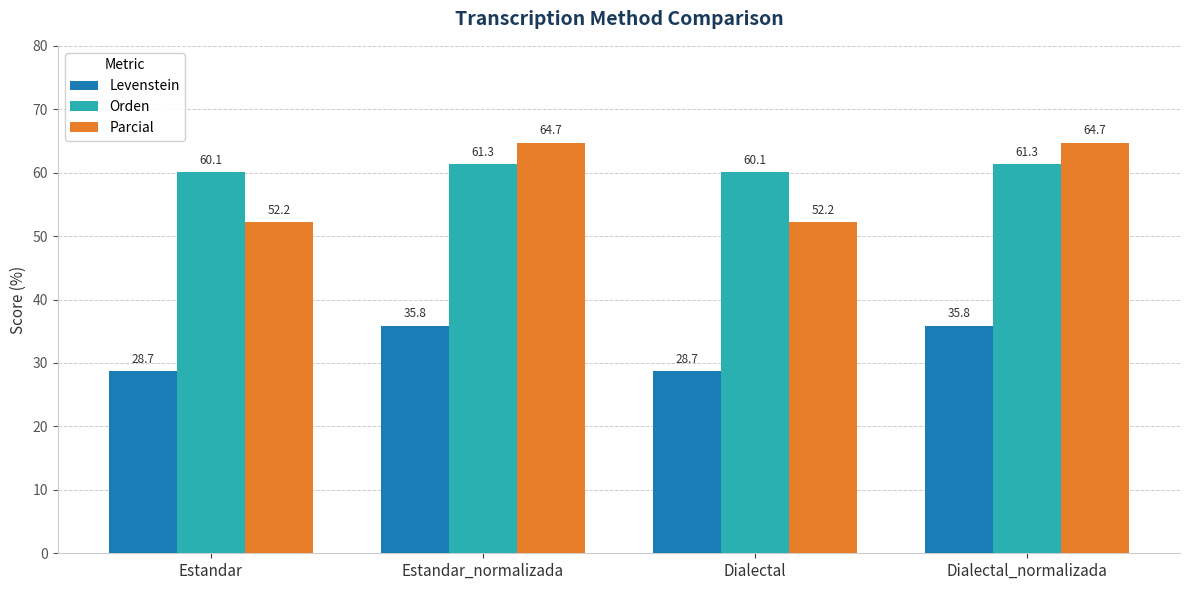

True or false: Levenstein has a value of 28.7 at Dialectal.

True